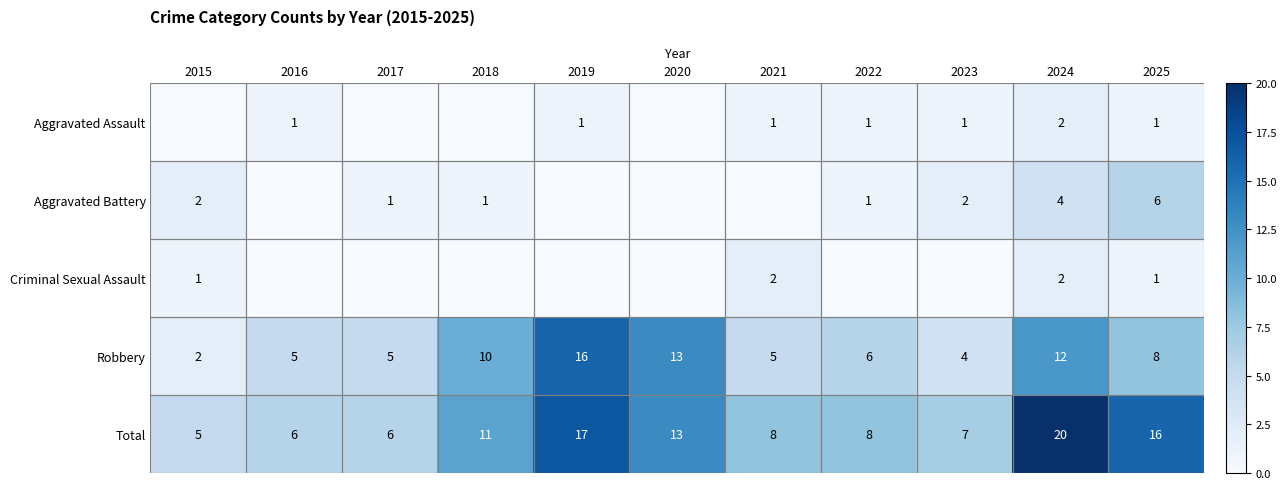

Is the value of Robbery at 2015 greater than the value of Total at 2017?

No